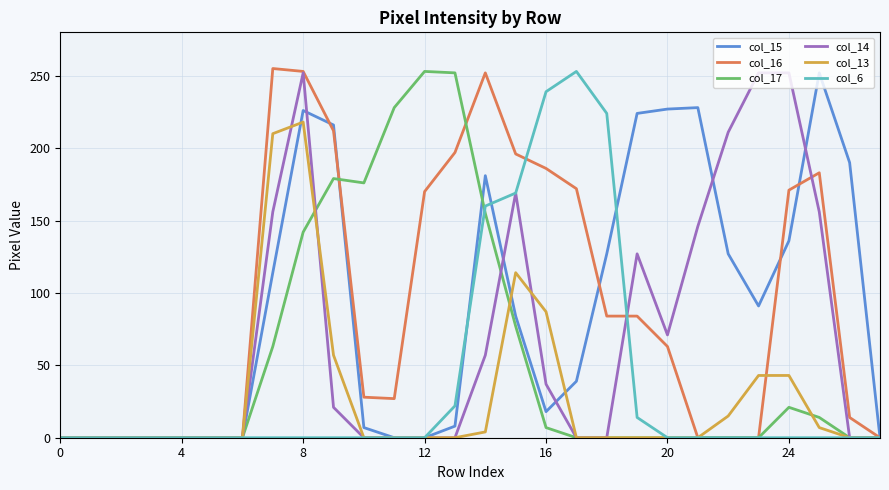

True or false: col_13 has more than 2 interior local peaks.

False